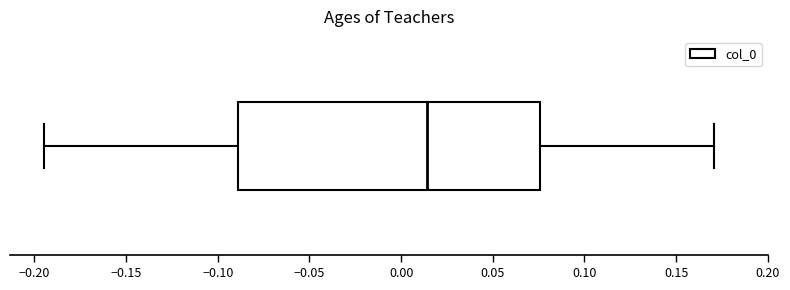

Where is the right edge of the box on the x-axis? The values are not printed on the chart, so give them approximately, as read against the axis.

0.075